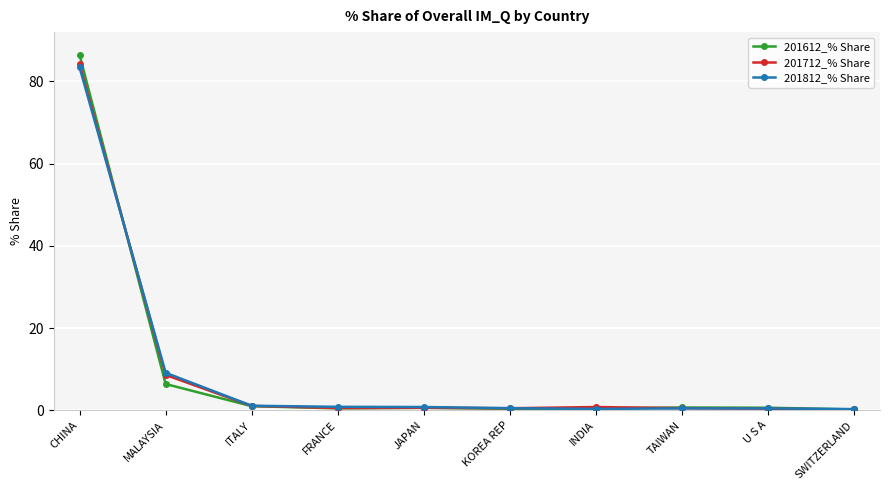

What is the maximum value shown in the chart?

86.4